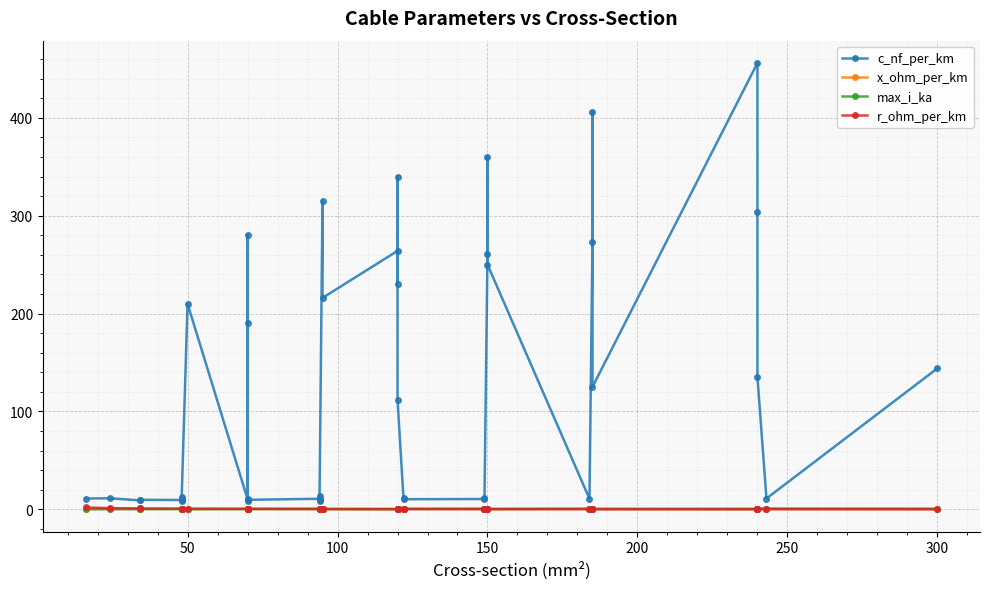

Which series has the largest range (max minus min)?

c_nf_per_km